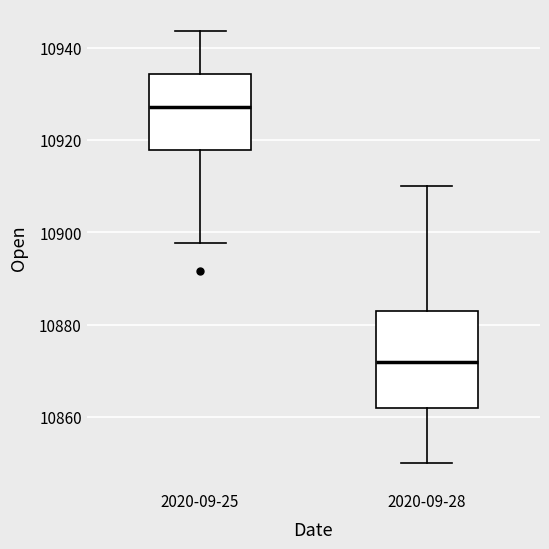

Reading left to right, read every box against the y-axis: the position of its median line, the range the box covers, and the ends of its whiskers. The values are not printed on the chart, so give them approximately, as read against the axis.

2020-09-25: median 10928, box 10918 to 10934, whiskers 10898 to 10944
2020-09-28: median 10872, box 10862 to 10882, whiskers 10850 to 10910